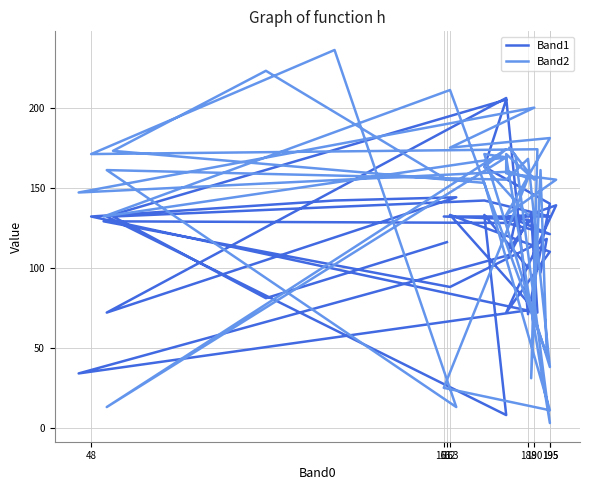

Where is the first local minimum for Band2?

195